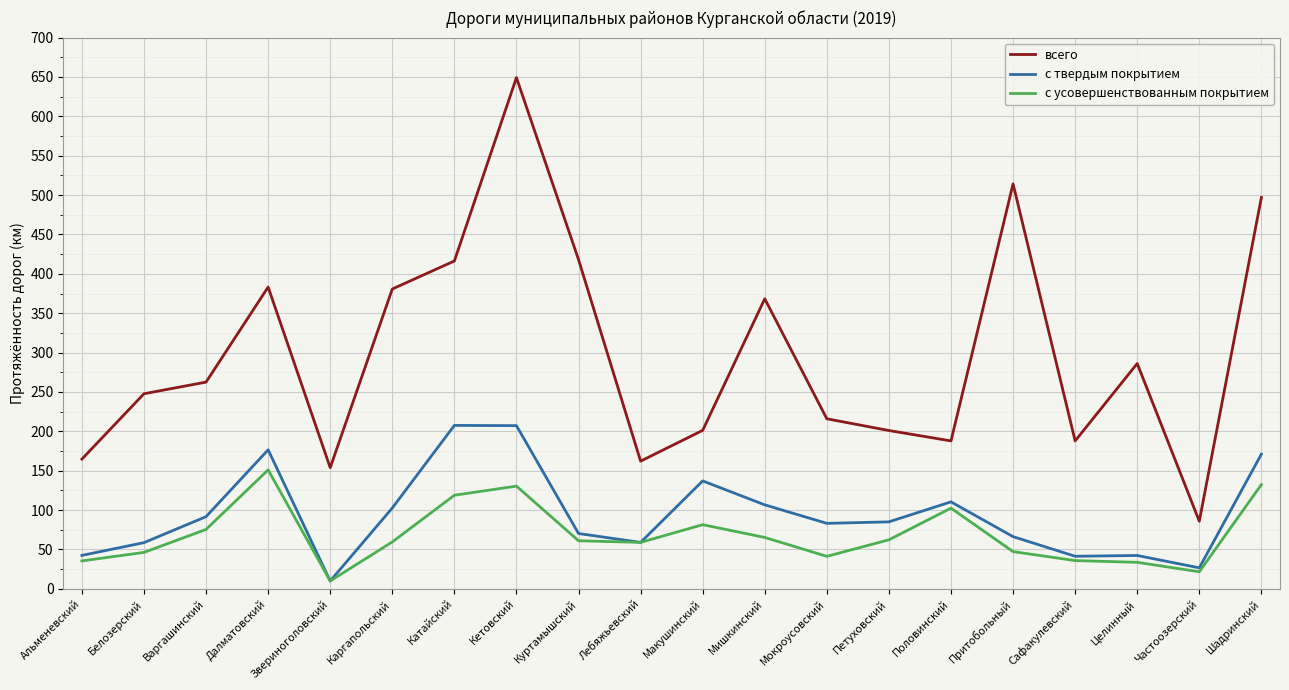

At which category does the chart reach its minimum across all series?

Звериноголовский